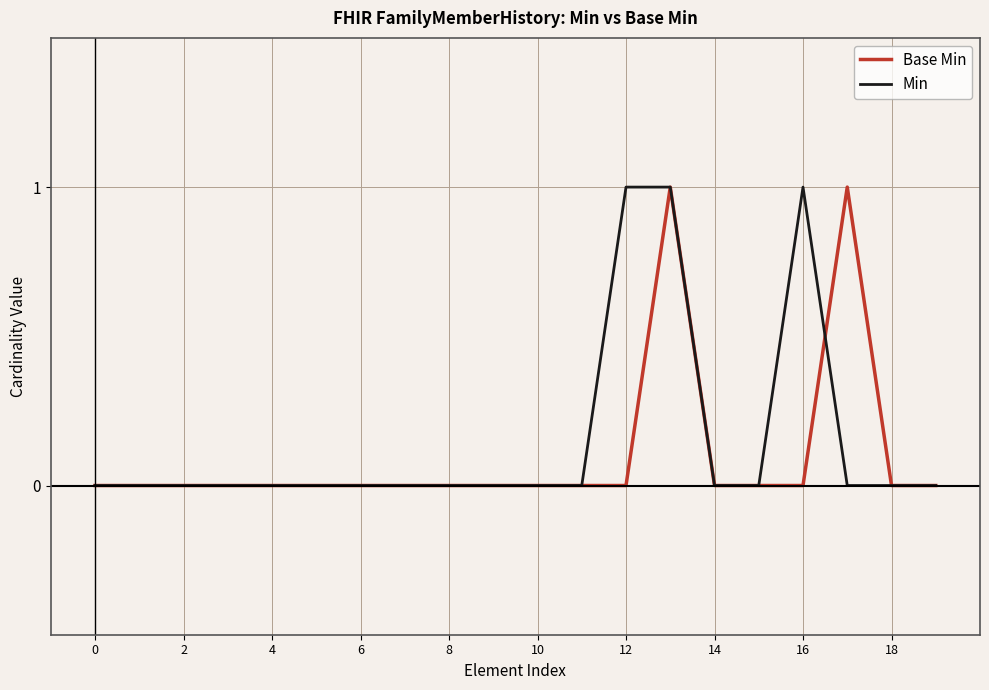

Does the chart have visible grid lines?

Yes